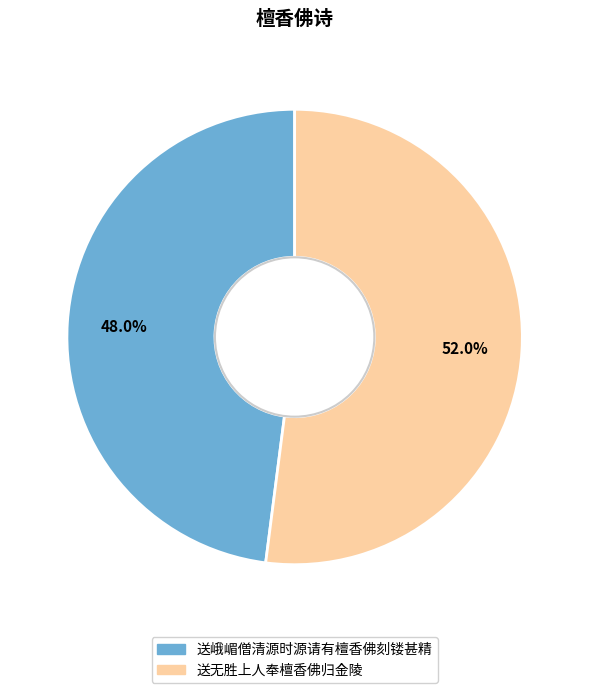

Is it true that 送峨嵋僧清源时源请有檀香佛刻镂甚精 is 62% of the pie?

False